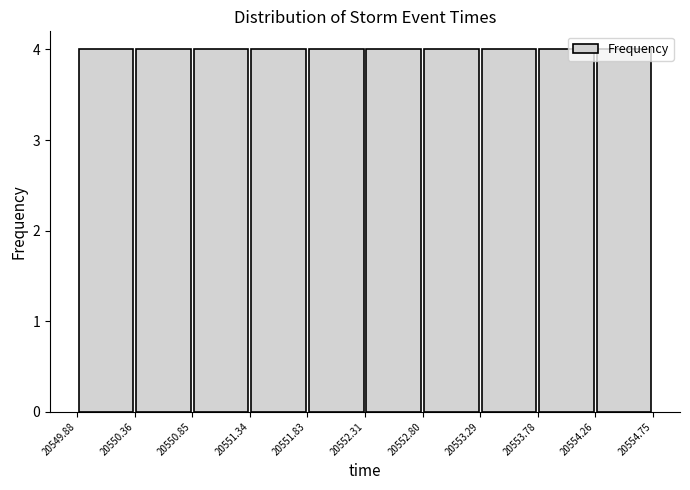

Reading left to right, transcribe this chart: for each bar, give the range it covers on the x-axis and its height. The values are not printed on the chart, so give them approximately, as read against the axis.

20549.88 to 20550.36: 4
20550.36 to 20550.85: 4
20550.85 to 20551.34: 4
20551.34 to 20551.83: 4
20551.83 to 20552.31: 4
20552.31 to 20552.80: 4
20552.80 to 20553.29: 4
20553.29 to 20553.78: 4
20553.78 to 20554.26: 4
20554.26 to 20554.75: 4